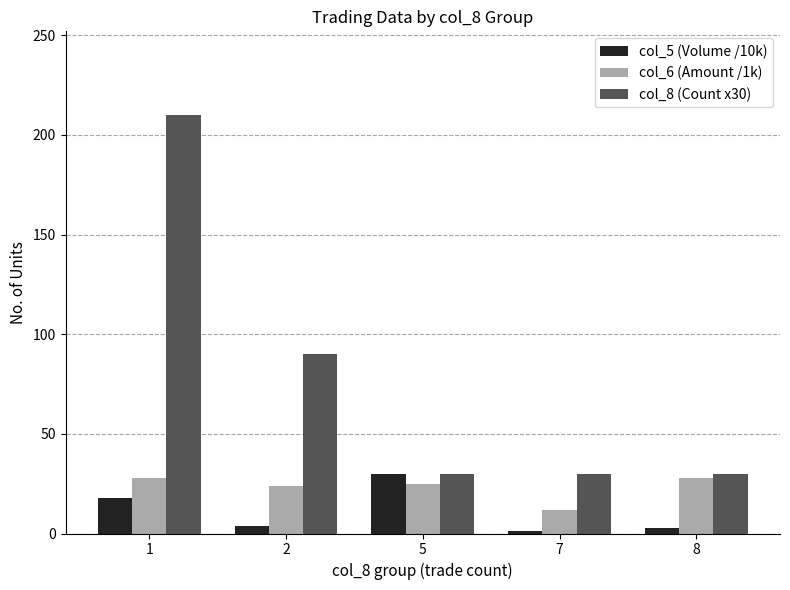

Between 1 and 7, which series saw the biggest shift?

col_8 (Count x30)